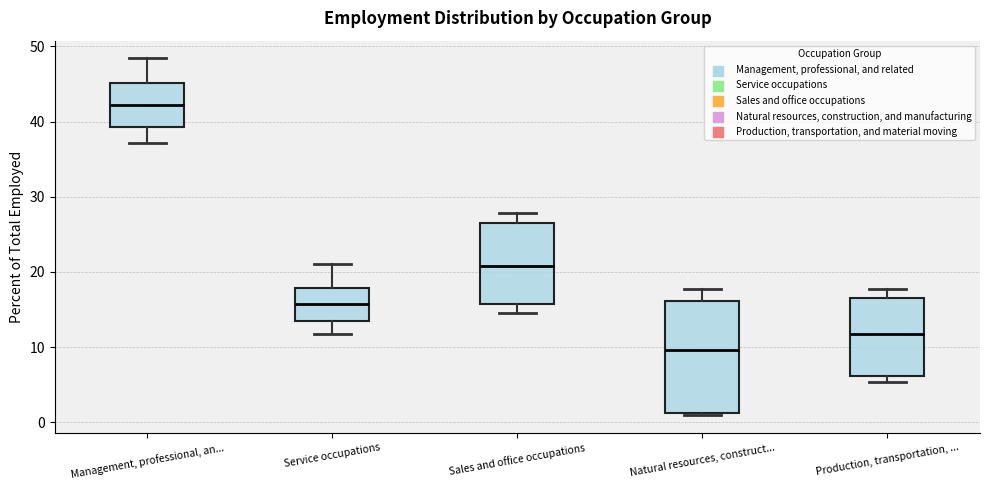

Which box is the tallest, from its lower edge to its upper edge?

Natural resources, construct...